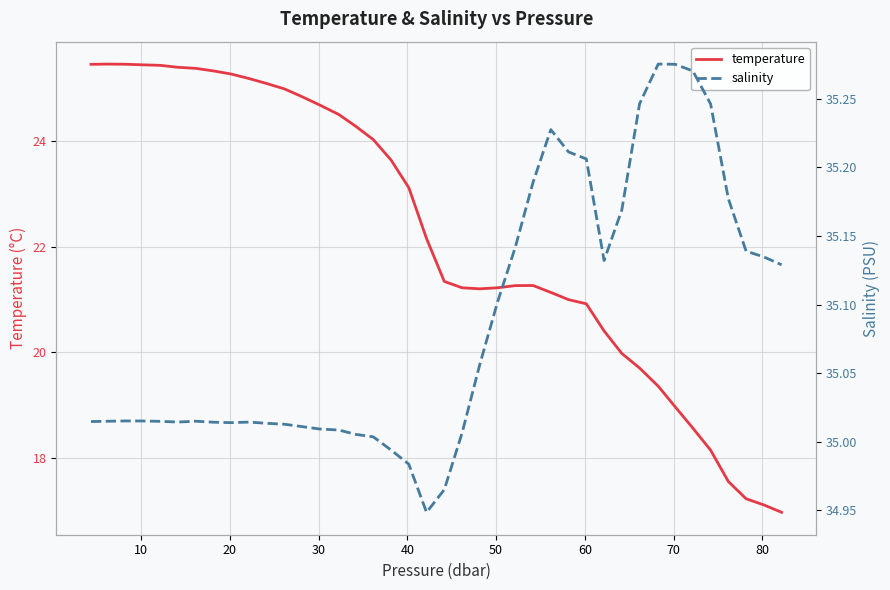

Does the chart display data point markers on the line(s)?

No